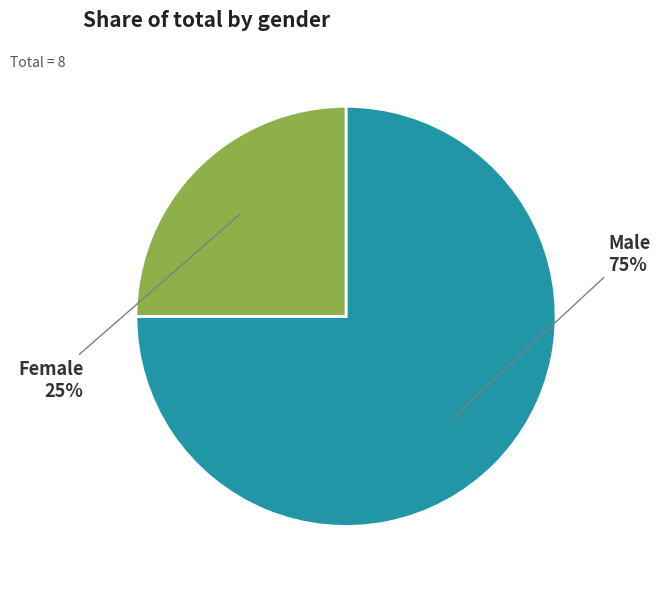

Rank the categories by value from lowest to highest.

Female, Male